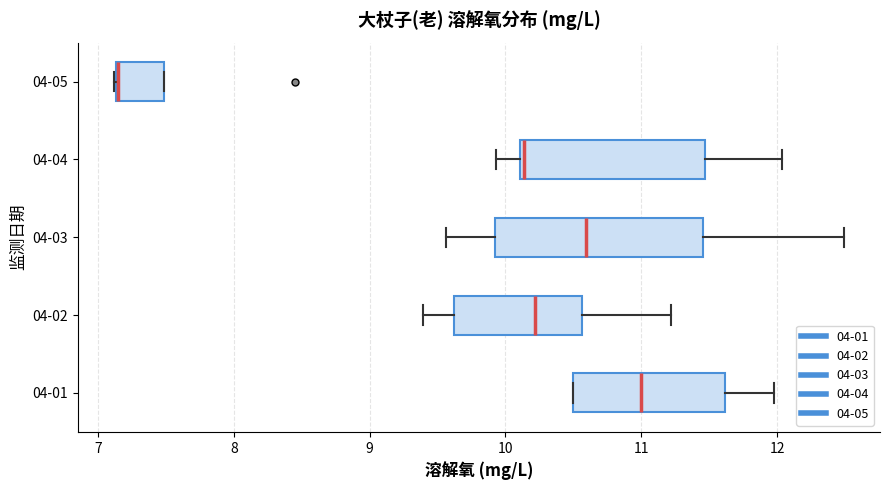

Where does the median line of the box for 04-01 sit on the x-axis? The values are not printed on the chart, so give them approximately, as read against the axis.

11.0